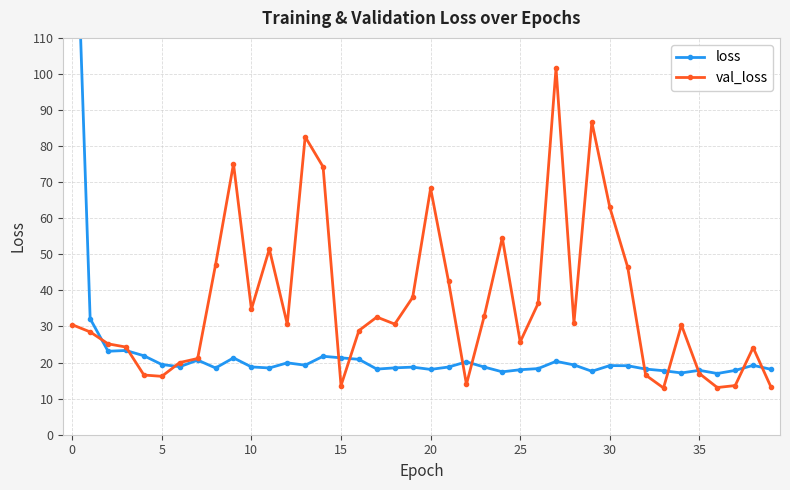

List the series in order of their overall mean, highest first.

val_loss, loss